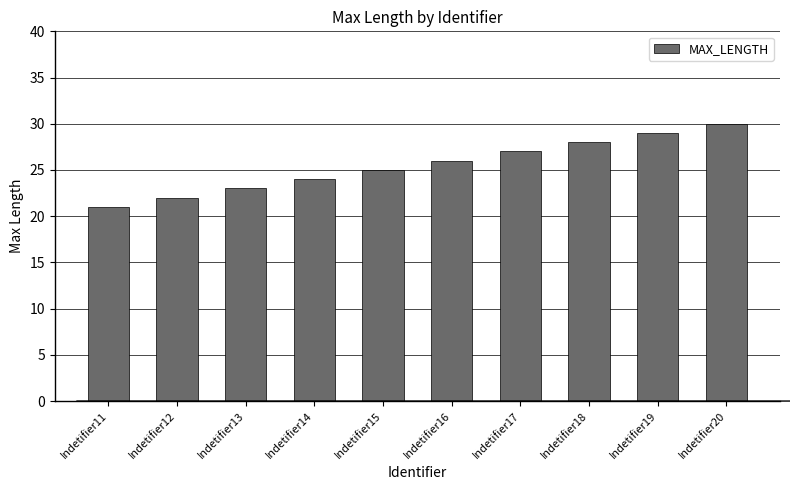

Where is the data nearest to the value 25?

Indetifier15